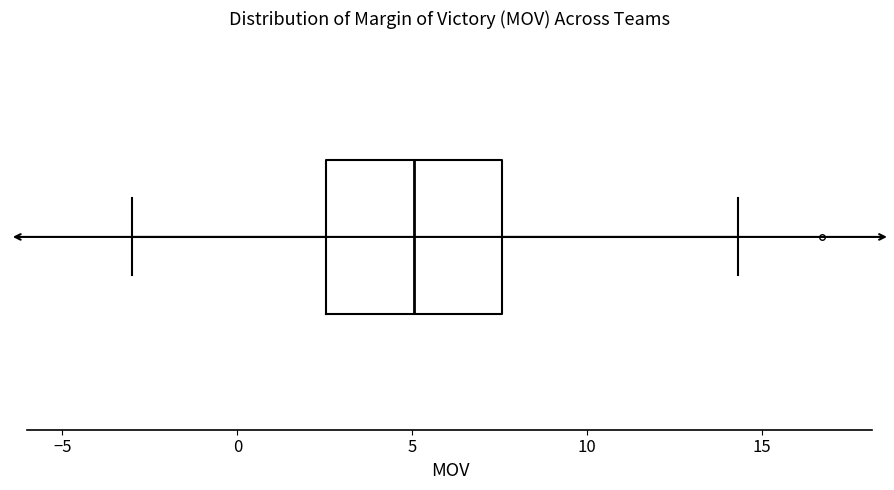

Transcribe this box plot: give where the median line is, the range the box spans, and where the two whiskers end, as read against the x-axis. The values are not printed on the chart, so give them approximately, as read against the axis.

median 5.0, box 2.5 to 7.5, whiskers -3.0 to 14.5